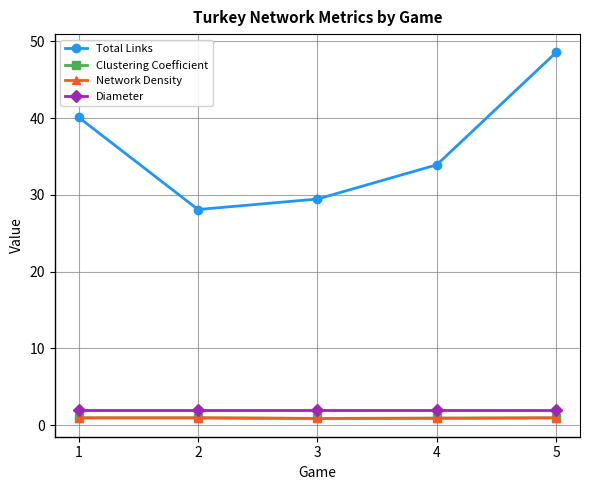

Is it true that Diameter equals 2.0 at 3?

True